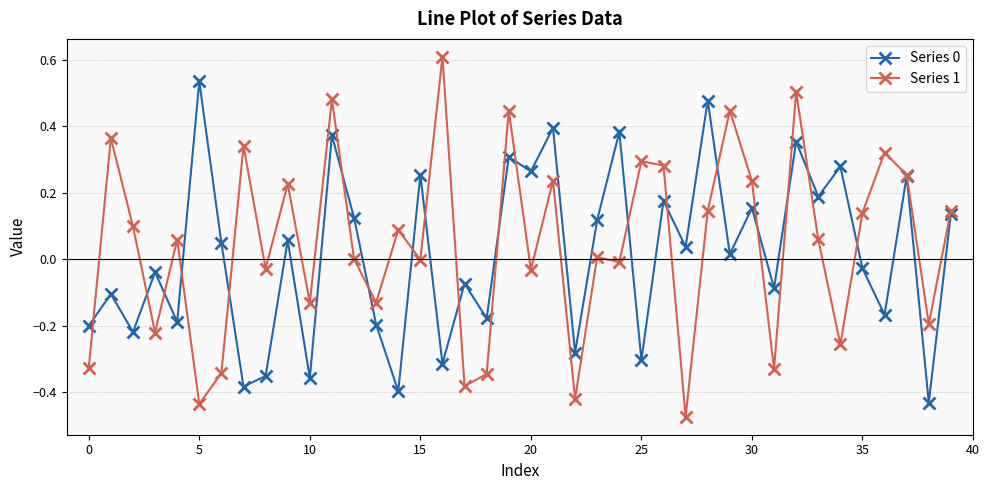

Which series has the largest range (max minus min)?

Series 1